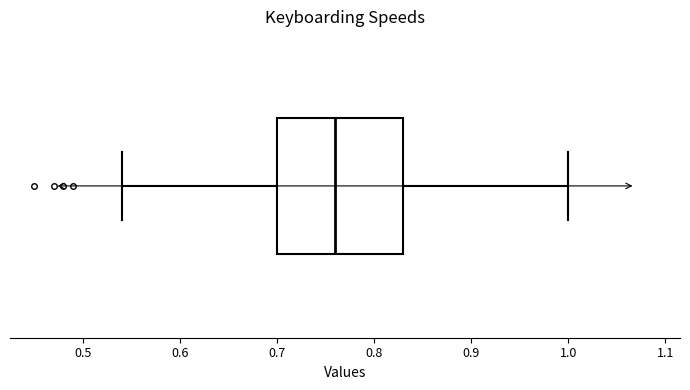

Transcribe this box plot: give where the median line is, the range the box spans, and where the two whiskers end, as read against the x-axis. The values are not printed on the chart, so give them approximately, as read against the axis.

median 0.76, box 0.70 to 0.83, whiskers 0.54 to 1.00